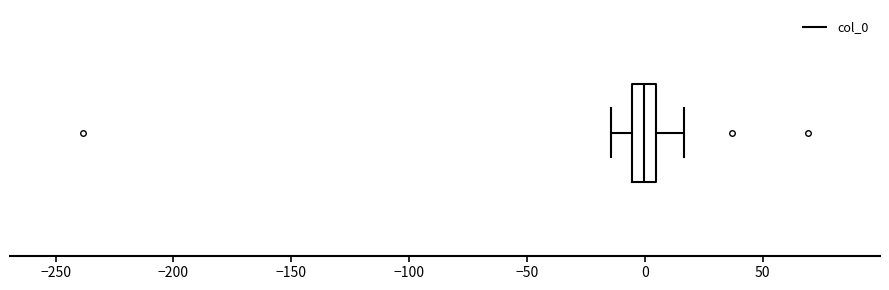

Transcribe this box plot: give where the median line is, the range the box spans, and where the two whiskers end, as read against the x-axis. The values are not printed on the chart, so give them approximately, as read against the axis.

median 0, box -5 to 5, whiskers -15 to 15